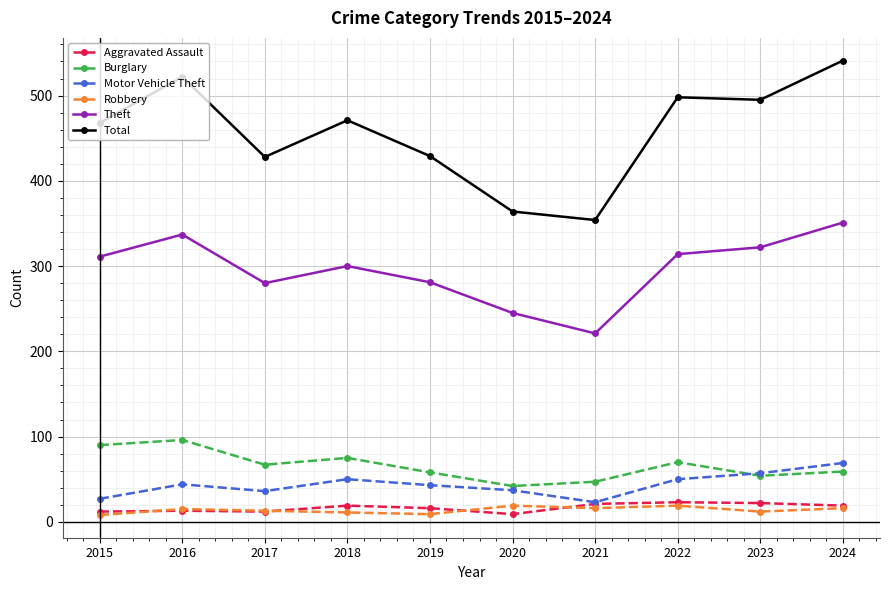

True or false: Aggravated Assault and Burglary cross at least once.

False